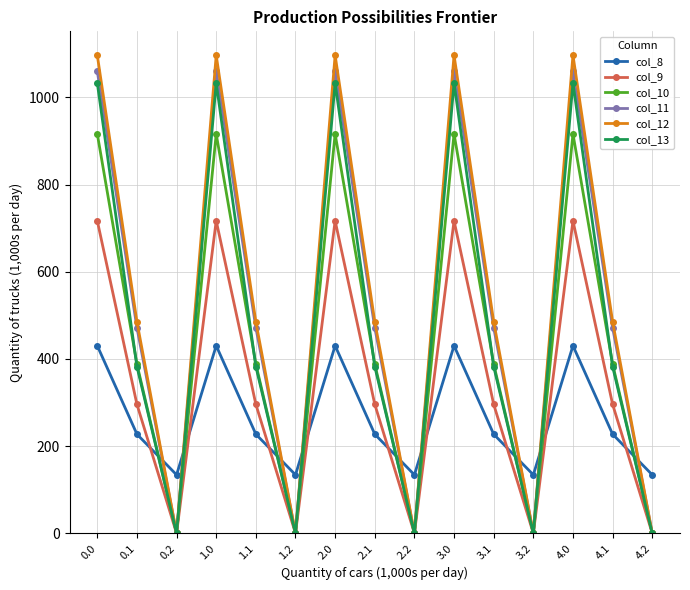

List the series in order of their peak value, lowest first.

col_8, col_9, col_10, col_13, col_11, col_12